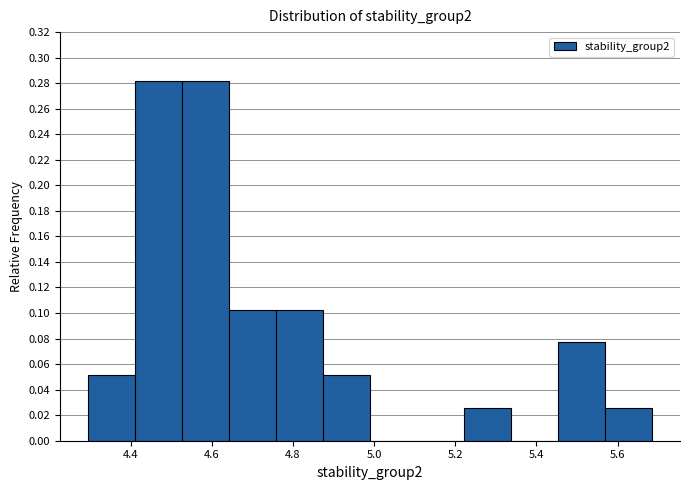

Reading left to right, list every bar in this chart as the range it spans on the x-axis followed by its height. Neither the bar edges nor the heights are printed on the chart, so give them approximately, as read against the axes.

4.30 to 4.42: 0.052
4.42 to 4.52: 0.282
4.52 to 4.64: 0.282
4.64 to 4.76: 0.102
4.76 to 4.88: 0.102
4.88 to 4.98: 0.052
4.98 to 5.10: 0
5.10 to 5.22: 0
5.22 to 5.34: 0.026
5.34 to 5.46: 0
5.46 to 5.56: 0.076
5.56 to 5.68: 0.026